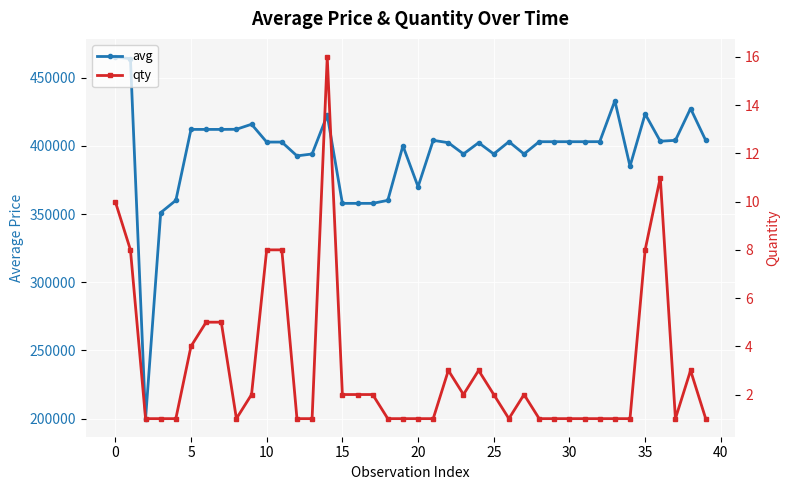

How many data points in avg are above 403000?

16